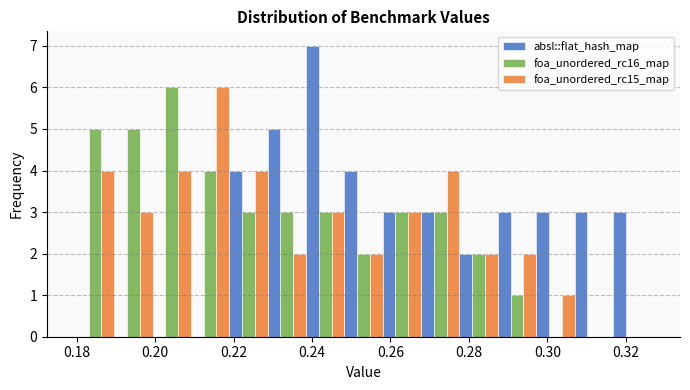

Reading left to right, transcribe this chart: for each range on the x-axis, give the height of each series' bar. Neither the bar edges nor the heights are printed on the chart, so give them approximately, as read against the axes.

0.180 to 0.190: absl::flat_hash_map=0	foa_unordered_rc16_map=5	foa_unordered_rc15_map=4
0.190 to 0.200: absl::flat_hash_map=0	foa_unordered_rc16_map=5	foa_unordered_rc15_map=3
0.200 to 0.210: absl::flat_hash_map=0	foa_unordered_rc16_map=6	foa_unordered_rc15_map=4
0.210 to 0.218: absl::flat_hash_map=0	foa_unordered_rc16_map=4	foa_unordered_rc15_map=6
0.218 to 0.228: absl::flat_hash_map=4	foa_unordered_rc16_map=3	foa_unordered_rc15_map=4
0.228 to 0.238: absl::flat_hash_map=5	foa_unordered_rc16_map=3	foa_unordered_rc15_map=2
0.238 to 0.248: absl::flat_hash_map=7	foa_unordered_rc16_map=3	foa_unordered_rc15_map=3
0.248 to 0.258: absl::flat_hash_map=4	foa_unordered_rc16_map=2	foa_unordered_rc15_map=2
0.258 to 0.268: absl::flat_hash_map=3	foa_unordered_rc16_map=3	foa_unordered_rc15_map=3
0.268 to 0.278: absl::flat_hash_map=3	foa_unordered_rc16_map=3	foa_unordered_rc15_map=4
0.278 to 0.288: absl::flat_hash_map=2	foa_unordered_rc16_map=2	foa_unordered_rc15_map=2
0.288 to 0.298: absl::flat_hash_map=3	foa_unordered_rc16_map=1	foa_unordered_rc15_map=2
0.298 to 0.306: absl::flat_hash_map=3	foa_unordered_rc16_map=0	foa_unordered_rc15_map=1
0.306 to 0.316: absl::flat_hash_map=3	foa_unordered_rc16_map=0	foa_unordered_rc15_map=0
0.316 to 0.326: absl::flat_hash_map=3	foa_unordered_rc16_map=0	foa_unordered_rc15_map=0